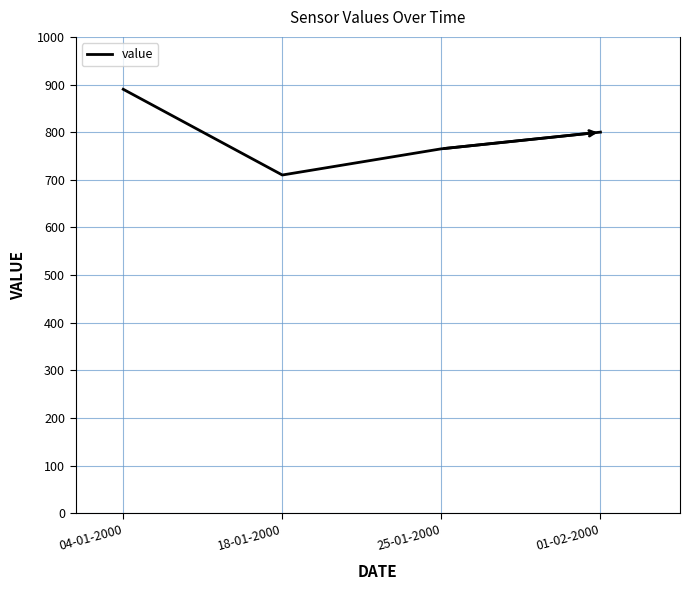

What is the sum of the values at 04-01-2000 and 01-02-2000?

1690